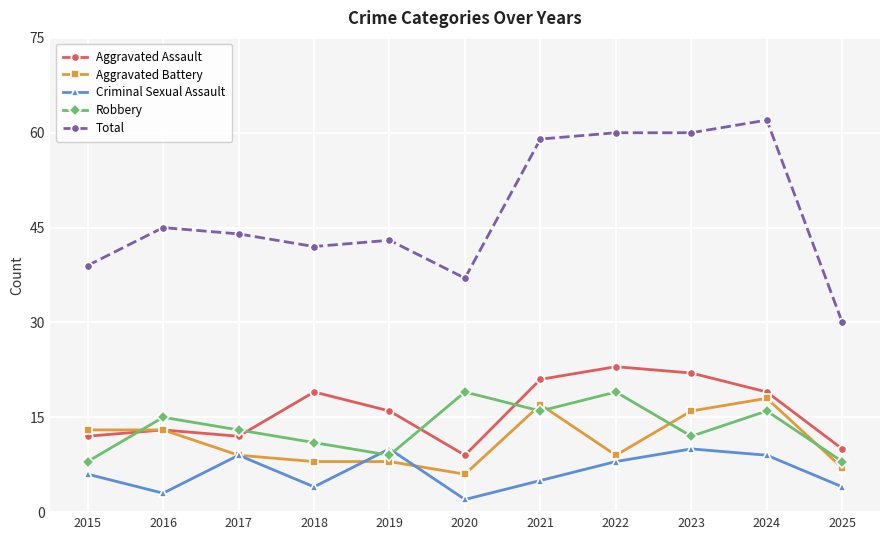

Is it true that Aggravated Assault equals 6 at 2023?

False